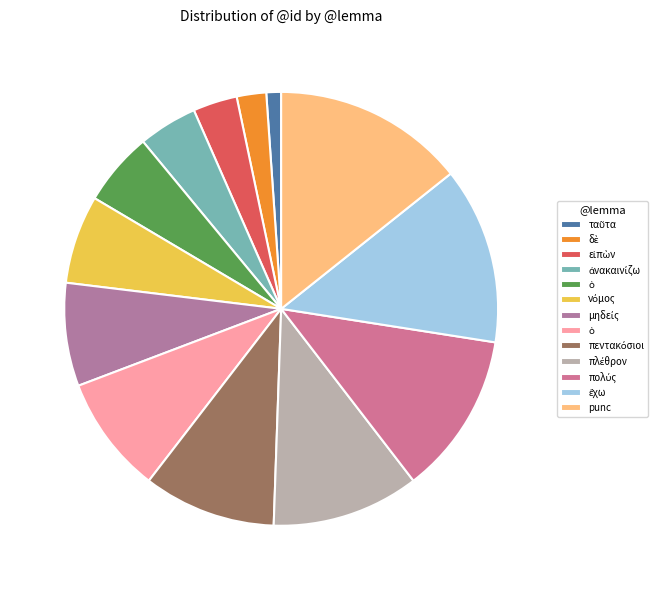

Count the number of slices in the pie.

13